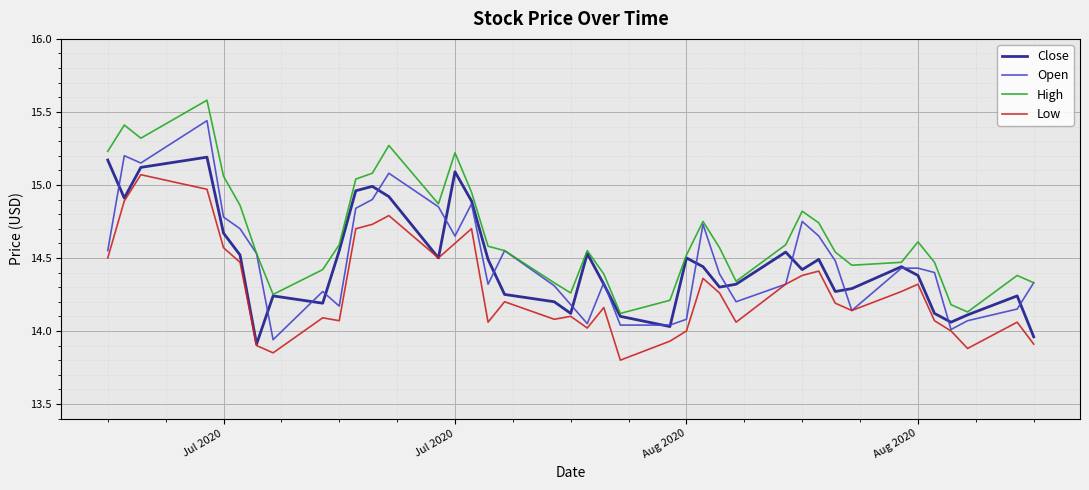

What is the greatest value displayed?

15.6